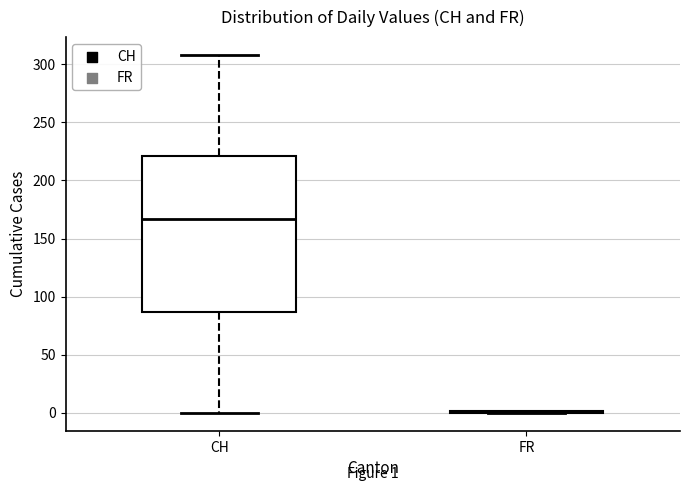

Which box is the tallest, from its lower edge to its upper edge?

CH